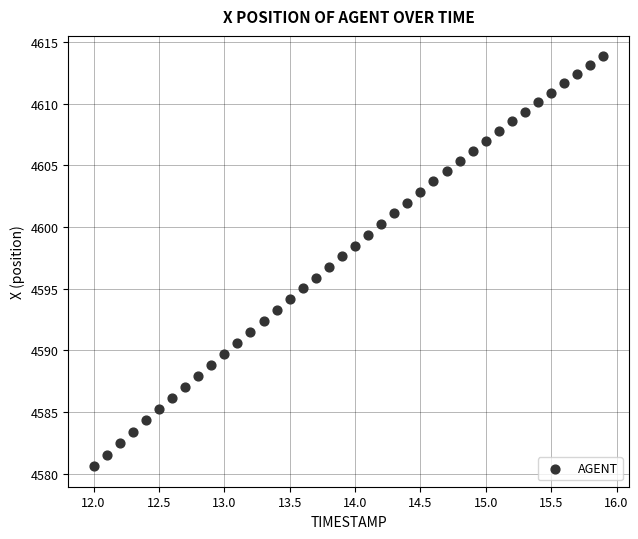

What is the range of Y values (max minus min)?

33.2